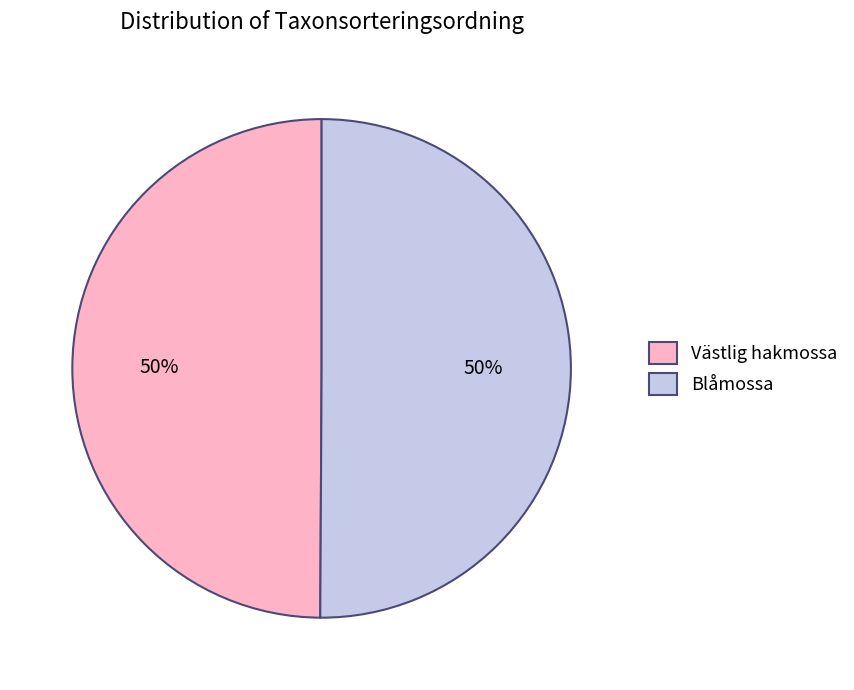

What percentage is the Blåmossa slice, to the nearest percent?

50%